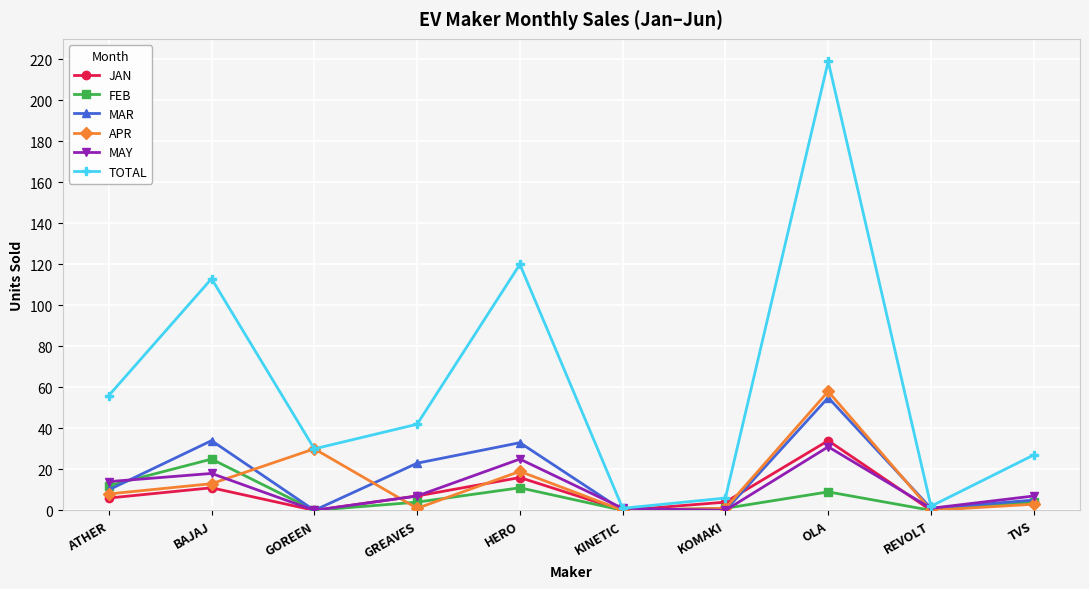

How many lines are shown in the chart?

6